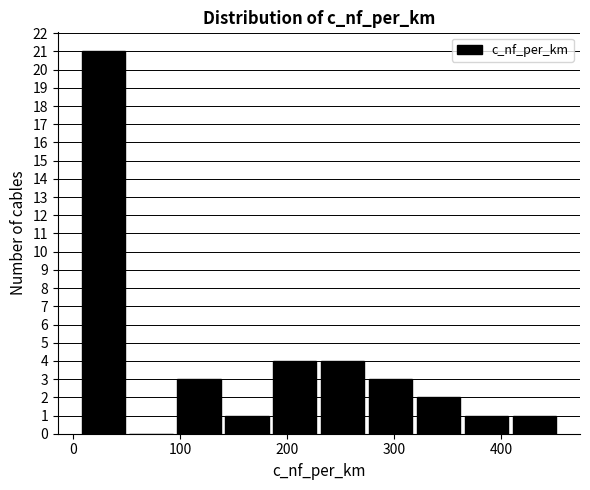

Reading left to right, list every bar in this chart as the range it spans on the x-axis followed by its height. Neither the bar edges nor the heights are printed on the chart, so give them approximately, as read against the axes.

10 to 50: 21
50 to 100: 0
100 to 140: 3
140 to 190: 1
190 to 230: 4
230 to 280: 4
280 to 320: 3
320 to 370: 2
370 to 410: 1
410 to 460: 1